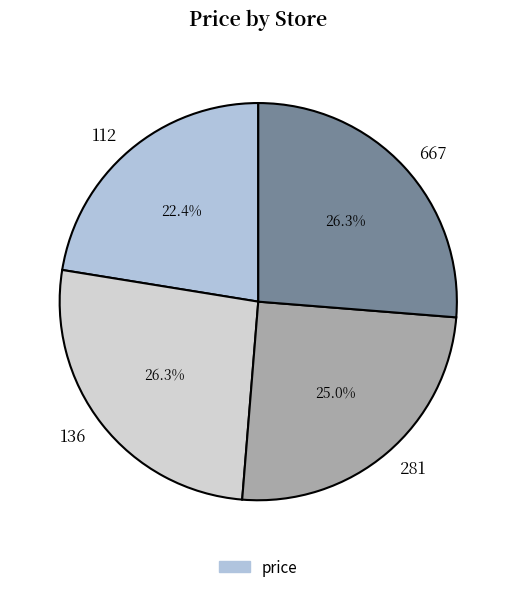

What is the total percentage of 112 and 667?

48.7%